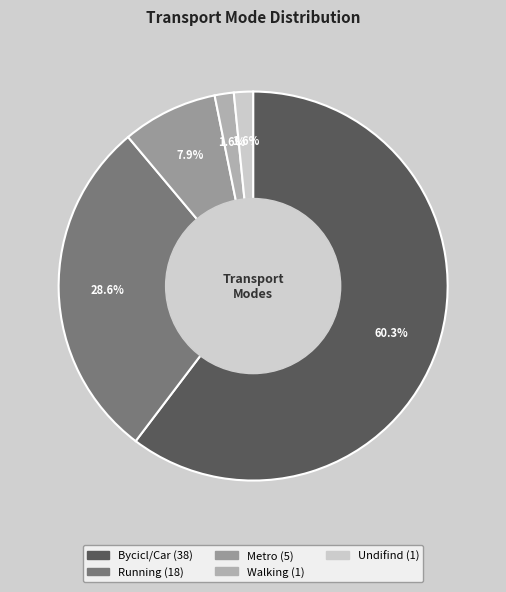

How many segments does this pie chart have?

5